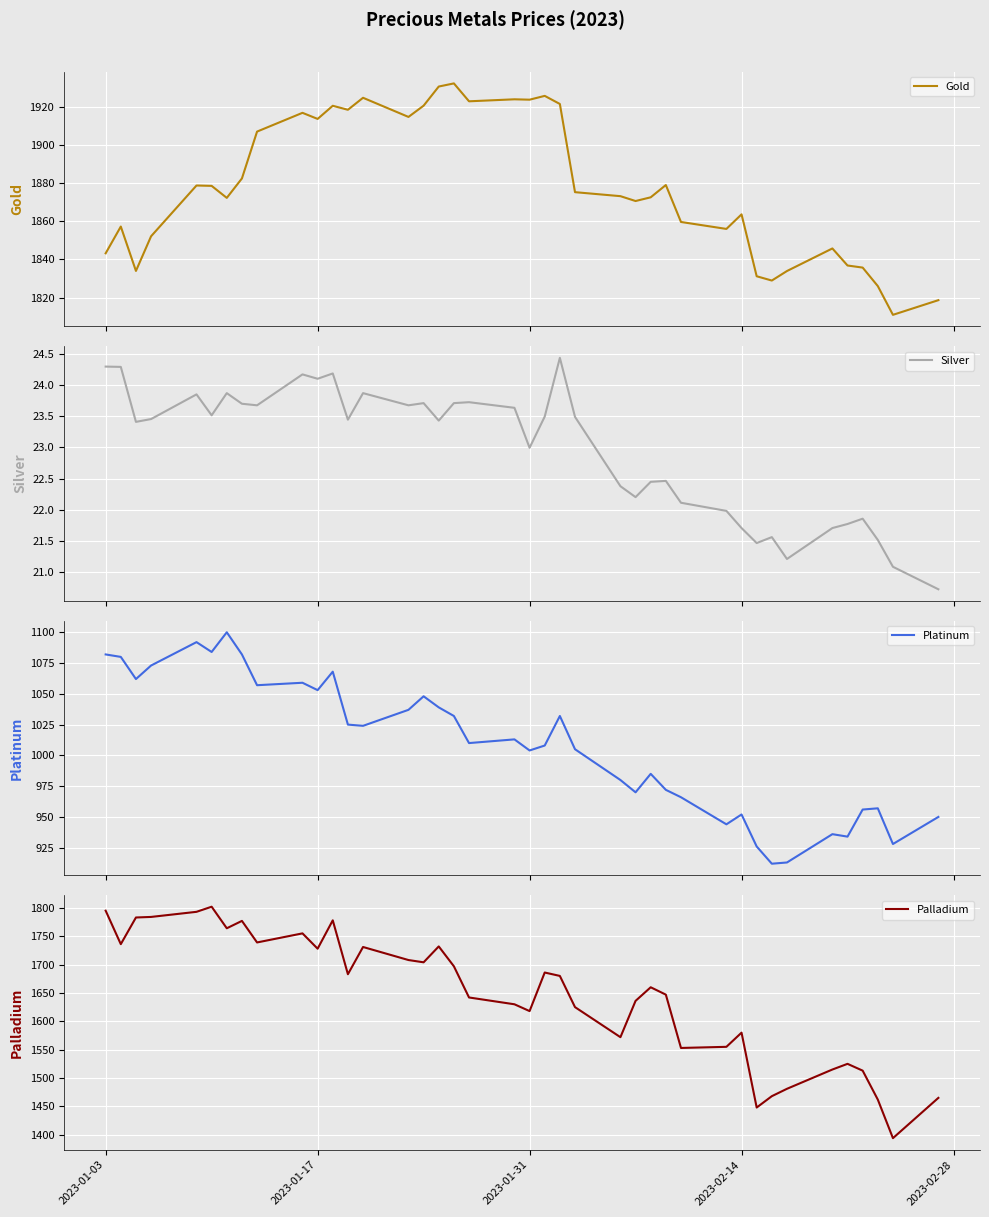

What is the difference between the maximum and second lowest values in the Silver series?

3.3